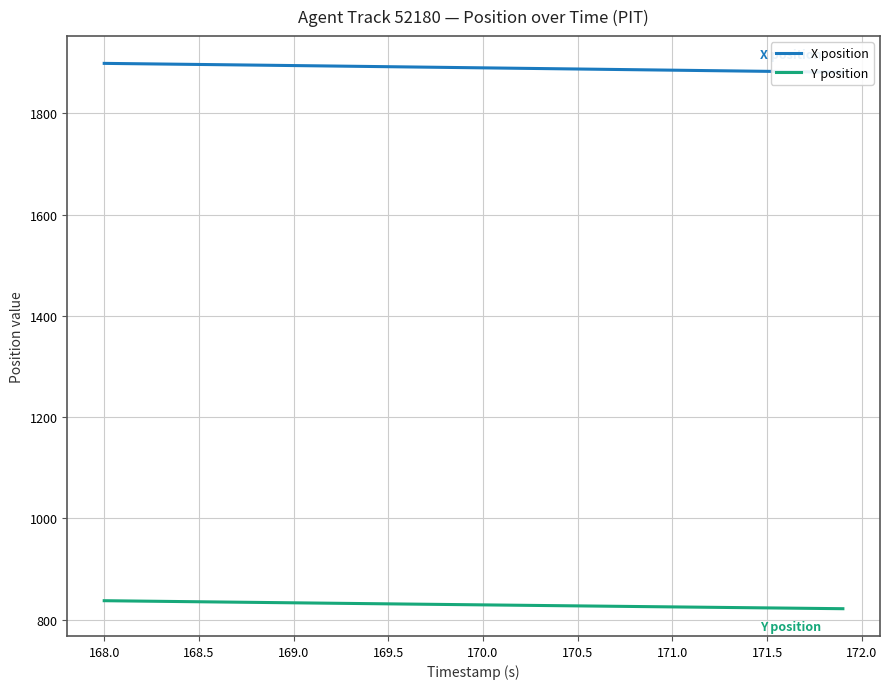

What is the maximum value for Y position?

837.3